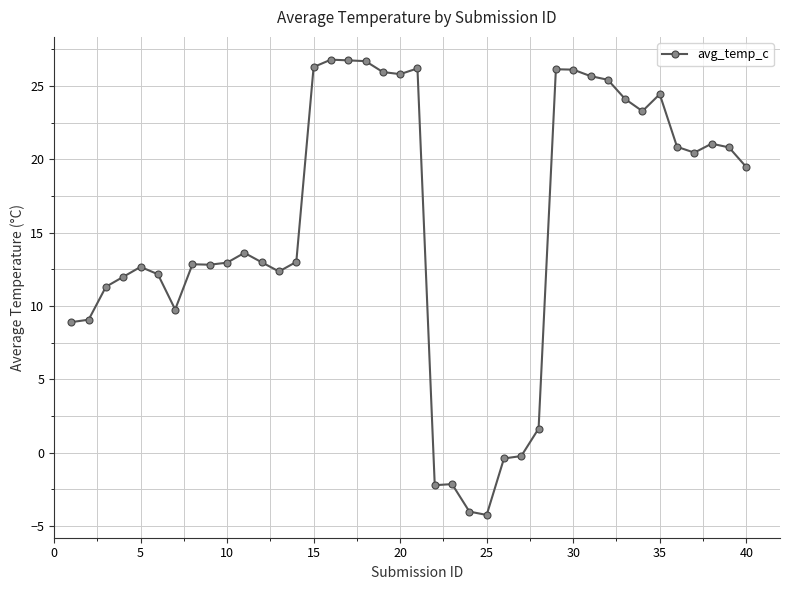

What is the value of the 3rd point from the left?

11.3